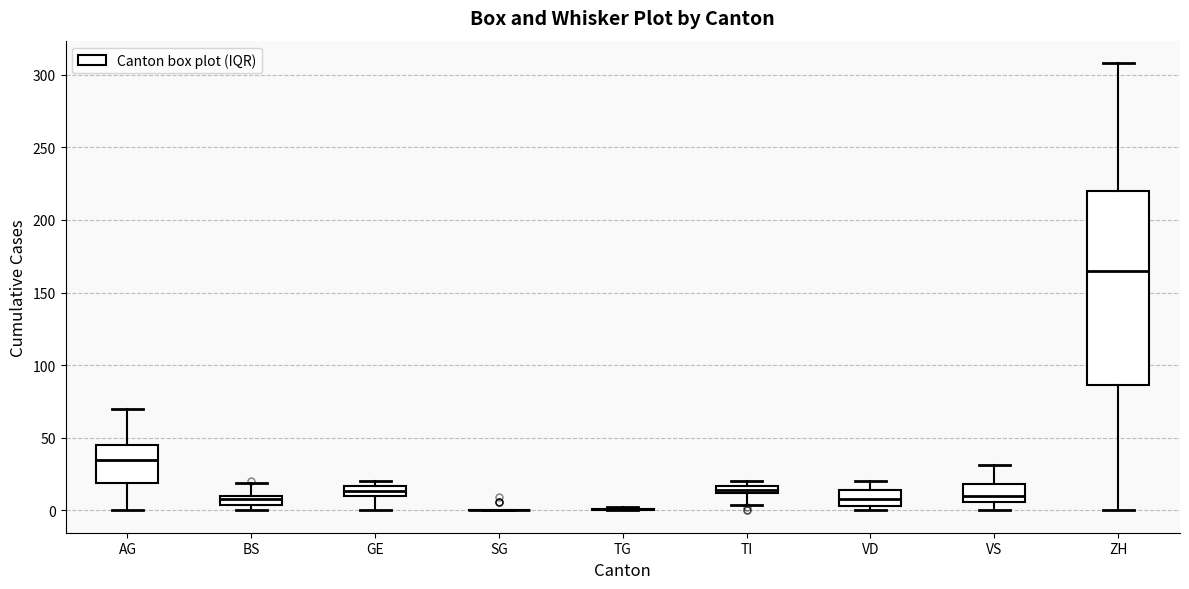

Comparing the boxes themselves (not the whiskers), which one is the tallest?

ZH